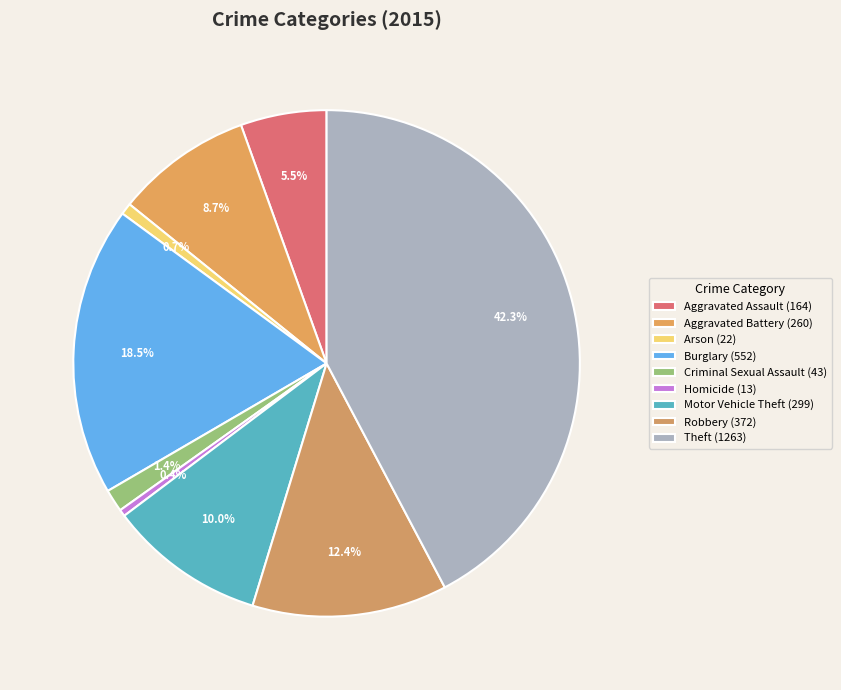

Which has a higher value, Theft or Motor Vehicle Theft?

Theft